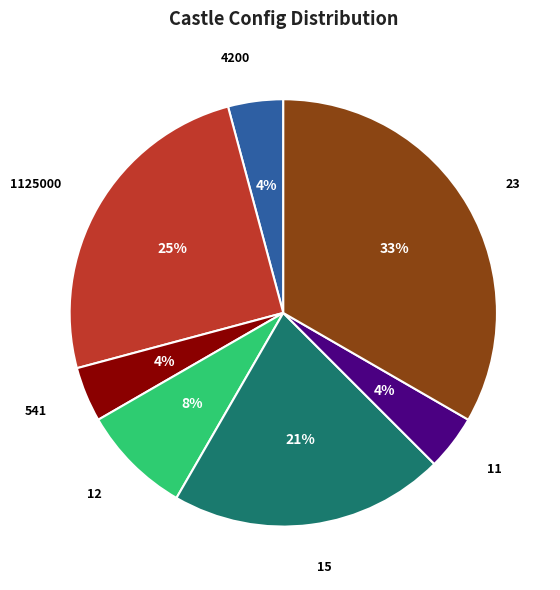

Is there a majority slice in this chart?

No